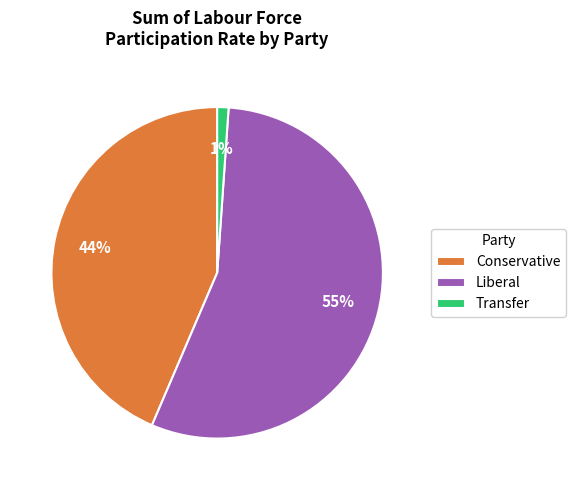

To the nearest percent, what is the average slice percentage?

33%